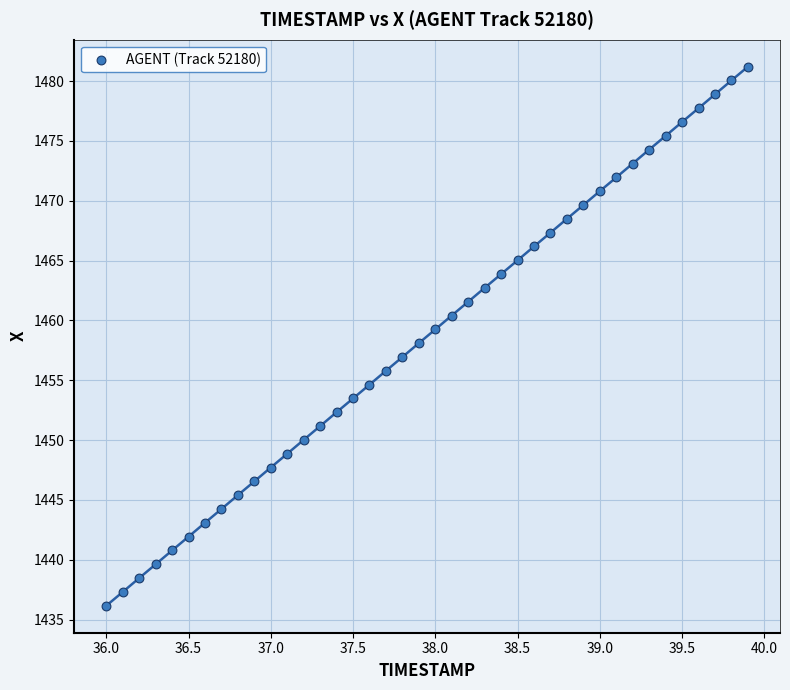

What is the range of Y values (max minus min)?

45.0